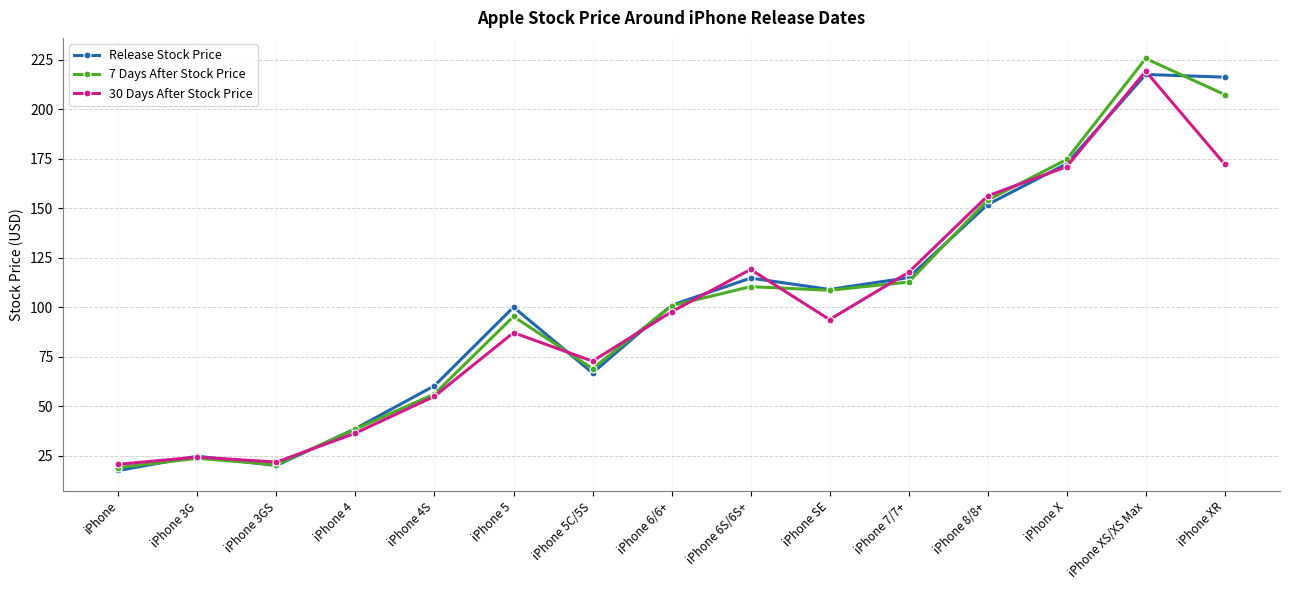

In Release Stock Price, how many points are lower than both neighbors (excluding endpoints)?

3